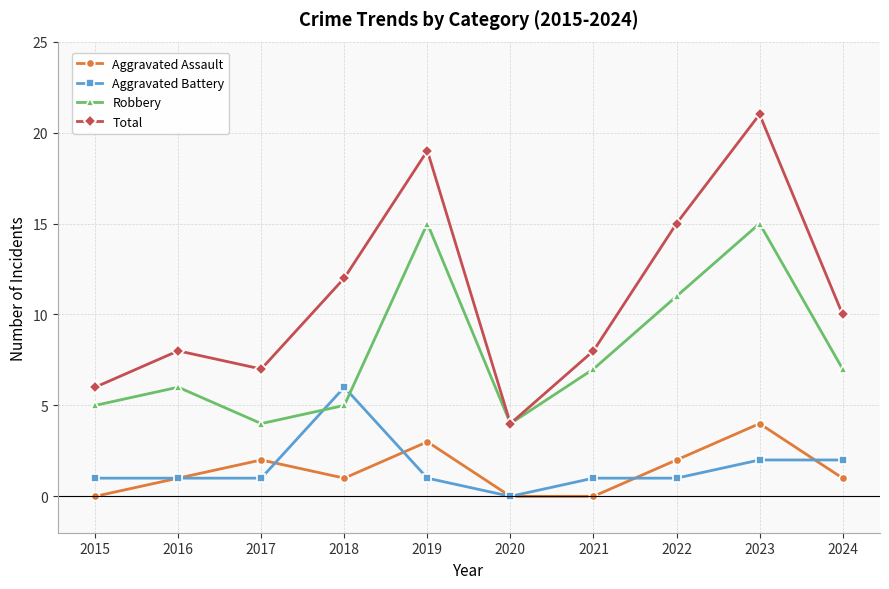

What is the sum of all Aggravated Battery values?

16